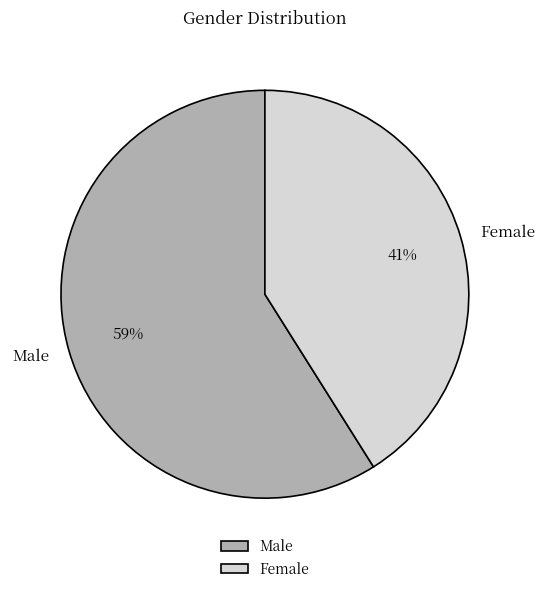

Combined, do Male and Female account for over 50%?

Yes